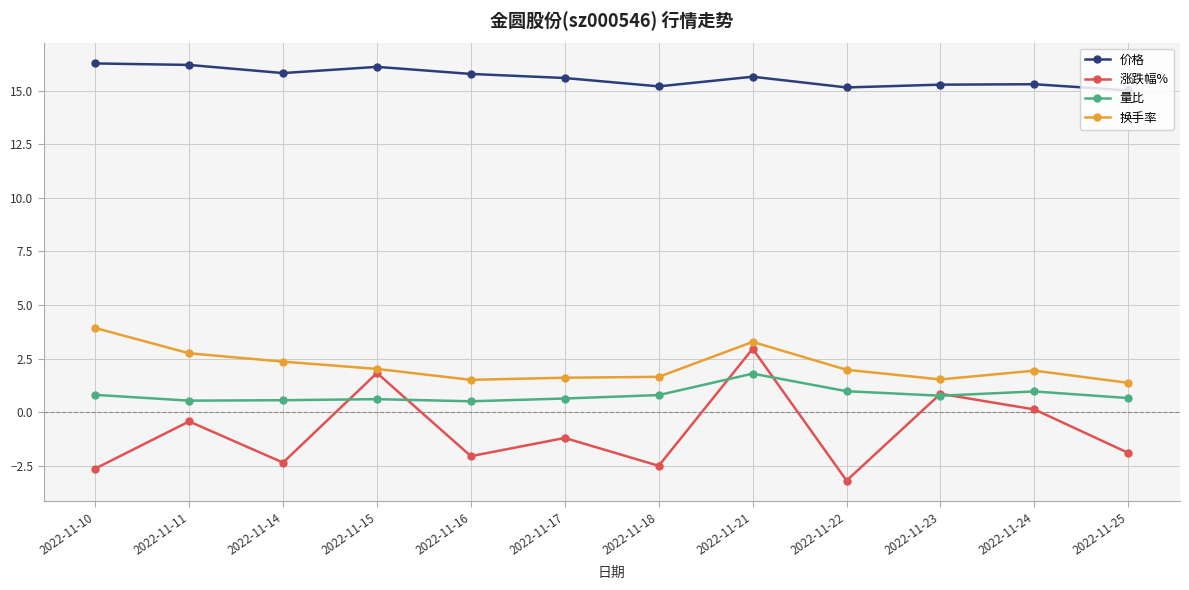

What is the maximum value for 量比?

1.8